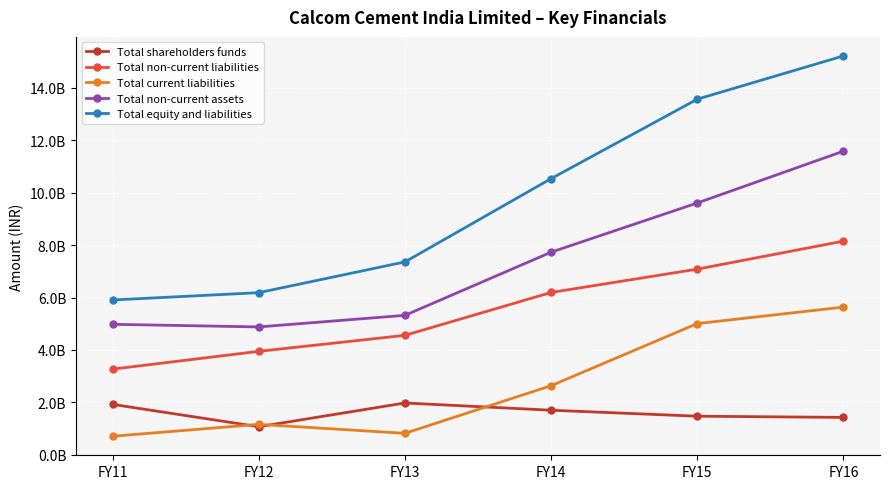

Which category has the highest value in the Total equity and liabilities series?

FY16